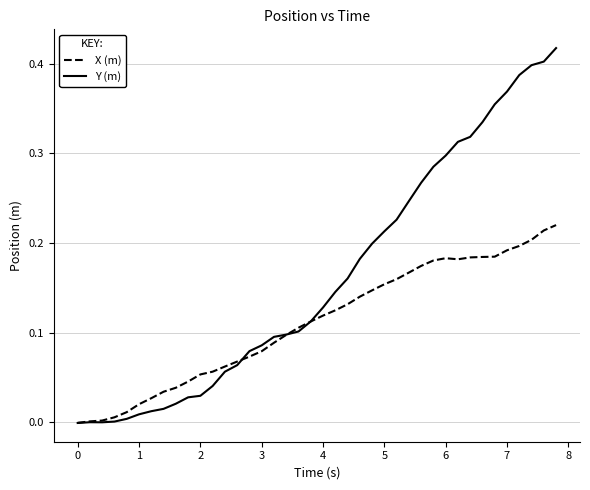

Rank the series by their maximum value, from lowest to highest.

X (m), Y (m)